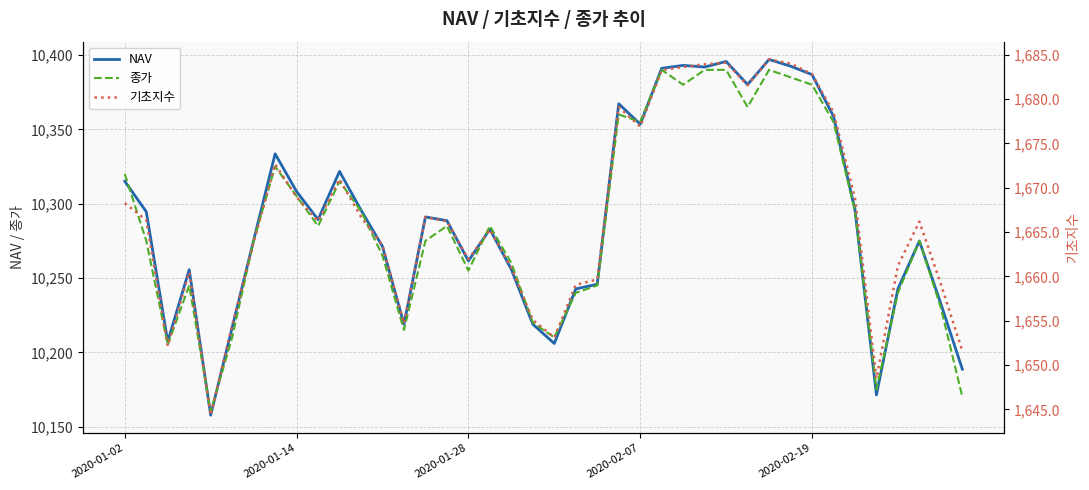

How many interior local valleys does the 기초지수 series have?

9